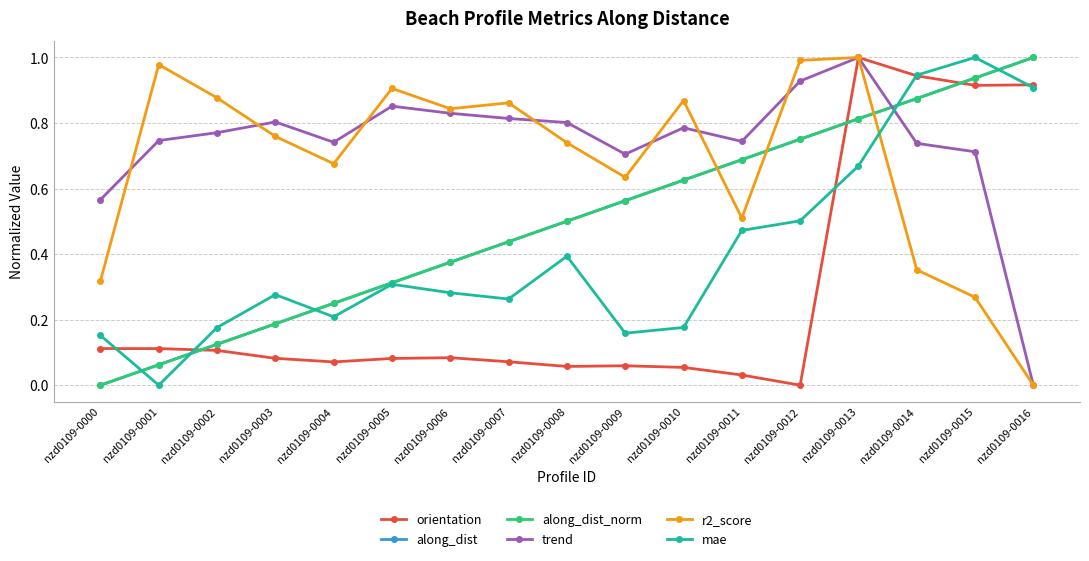

True or false: mae has more than 1 points higher than both neighbors.

True